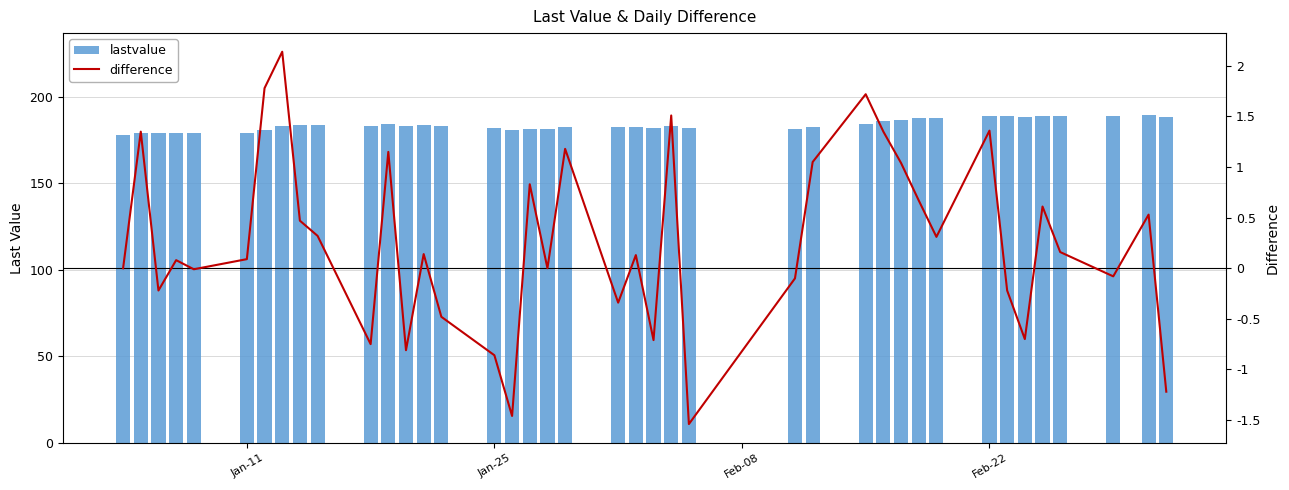

The value of difference at Jan-25 is 0.5. True or false?

False